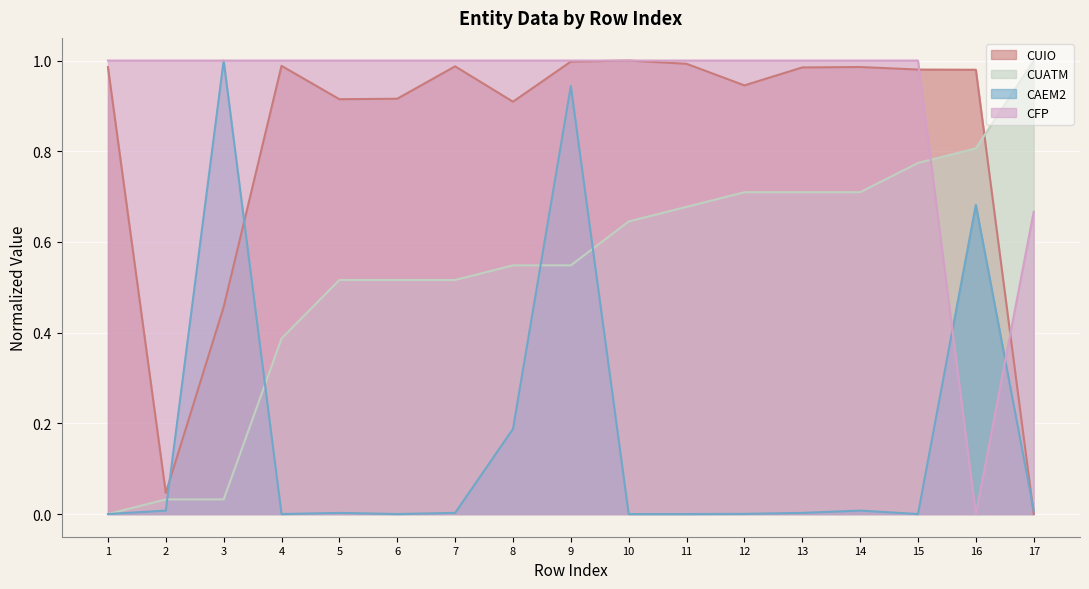

How many lines are shown in the chart?

4